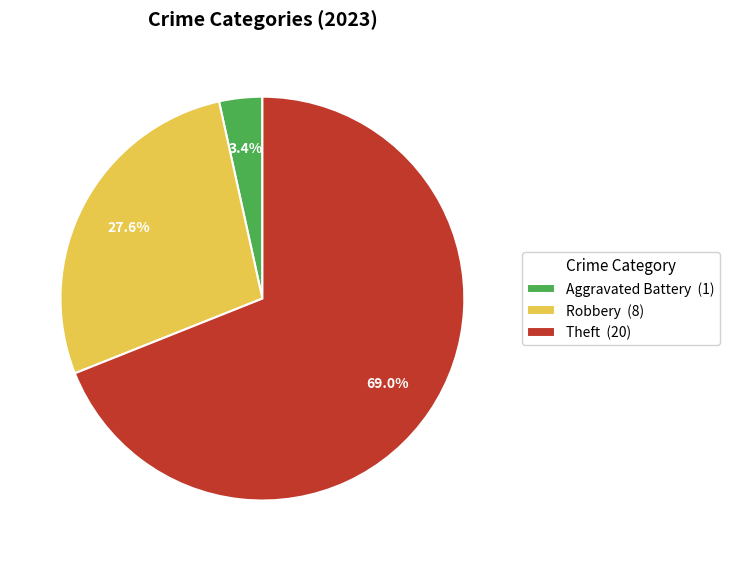

Count the number of slices in the pie.

3